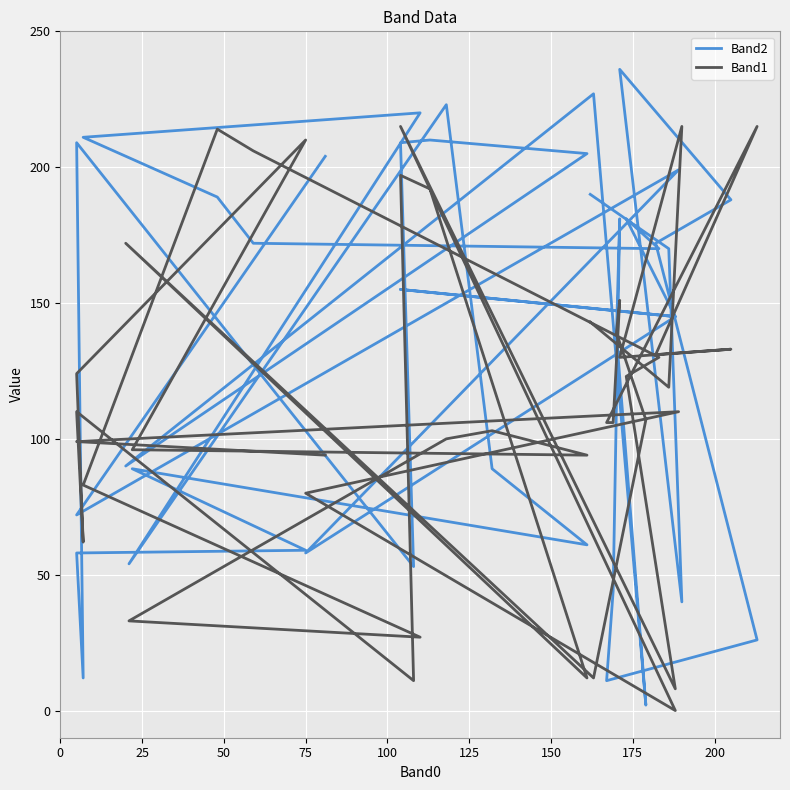

True or false: Band2 has more than 1 points higher than both neighbors.

True